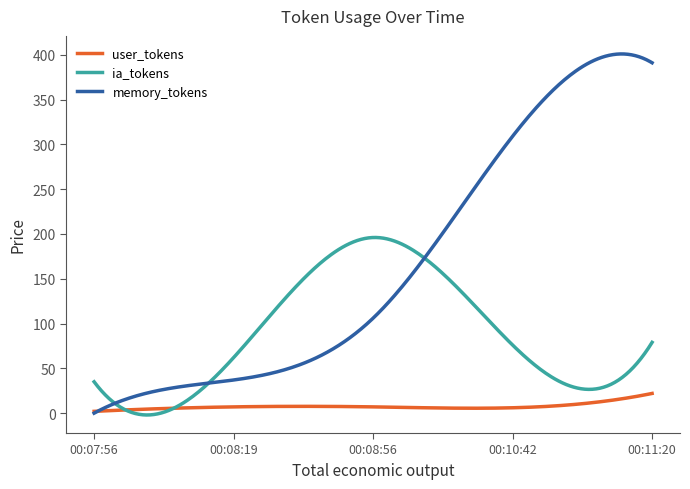

What is the highest value of the user_tokens series?

22.0